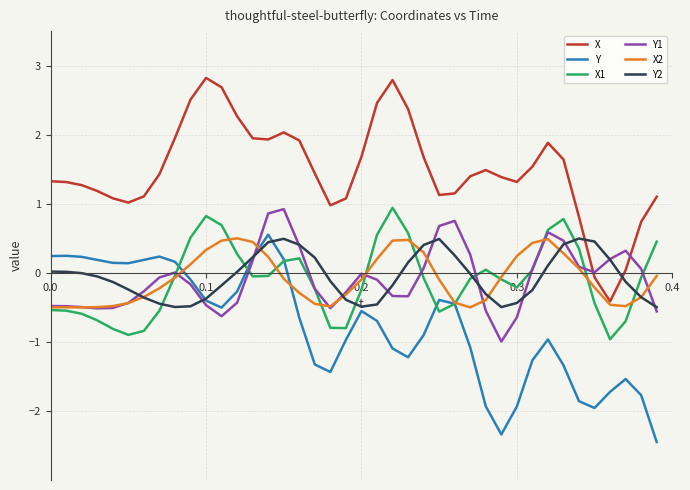

How many negative values does the X2 series have?

25